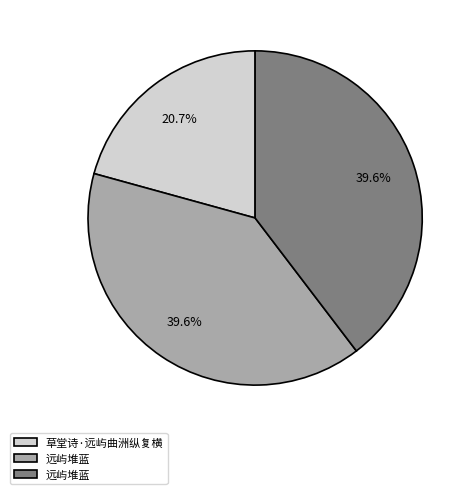

Is there any slice that represents more than half of the pie?

No